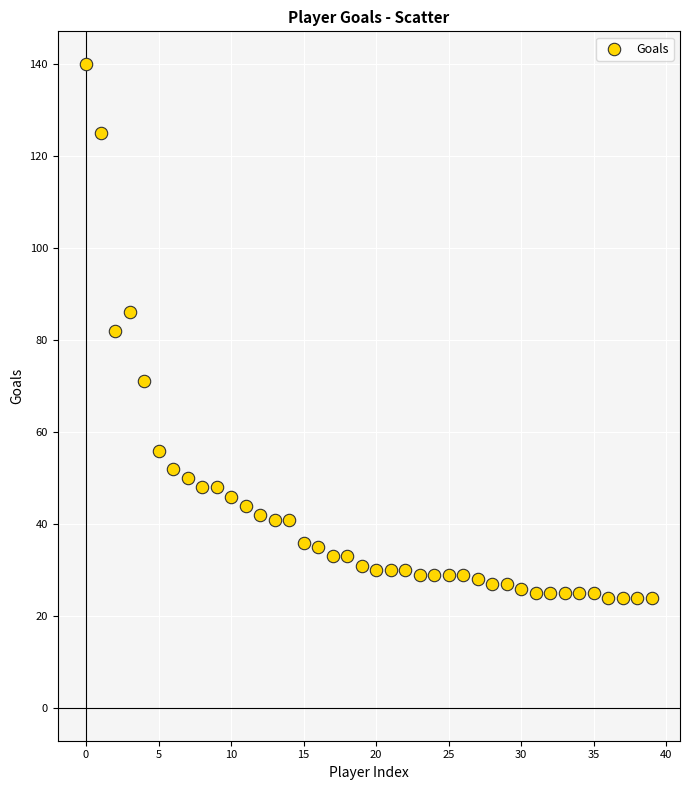

What is the range of Y values (max minus min)?

116